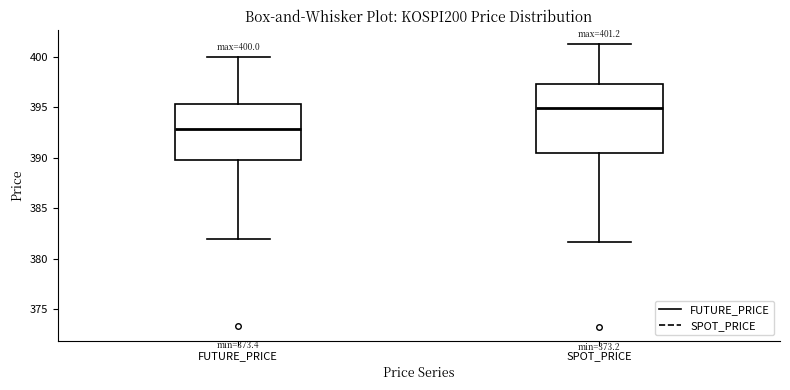

Comparing the boxes themselves (not the whiskers), which one is the tallest?

SPOT_PRICE